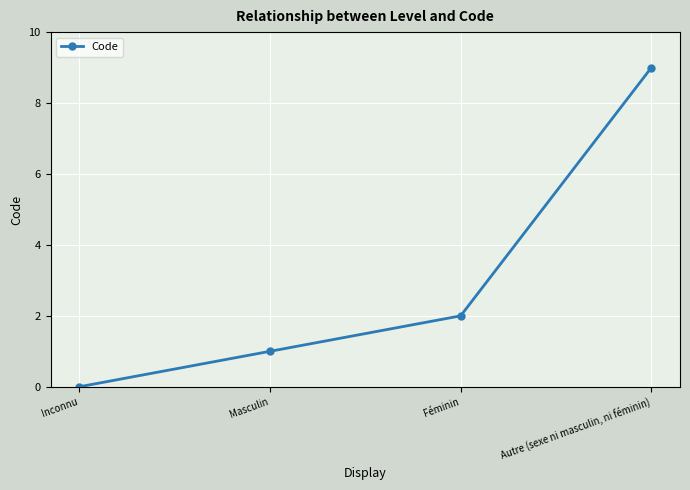

At which label is the value closest to 4?

Féminin